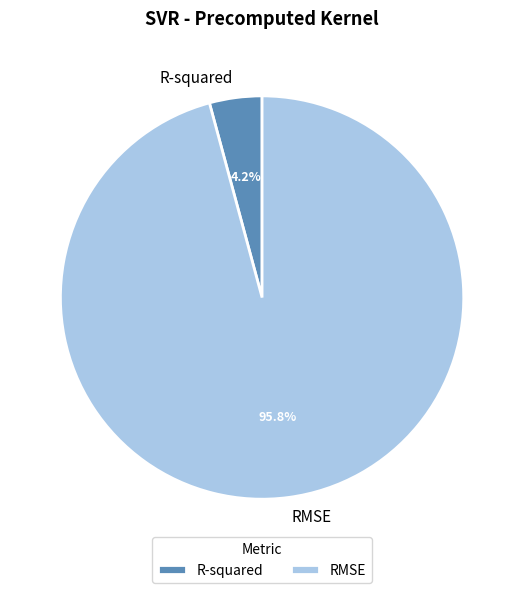

How many segments does this pie chart have?

2